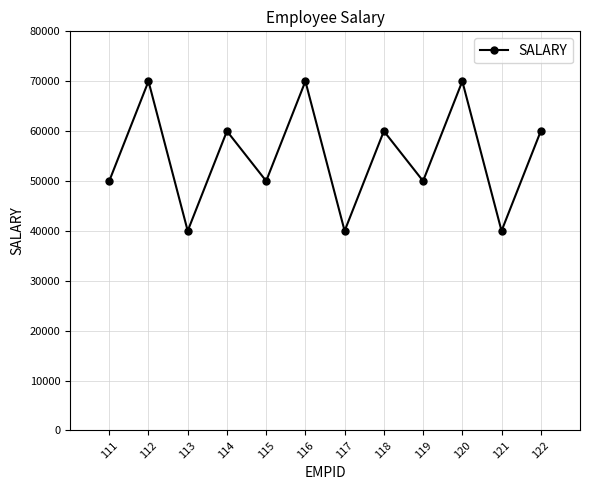

What is the maximum value shown in the chart?

70000